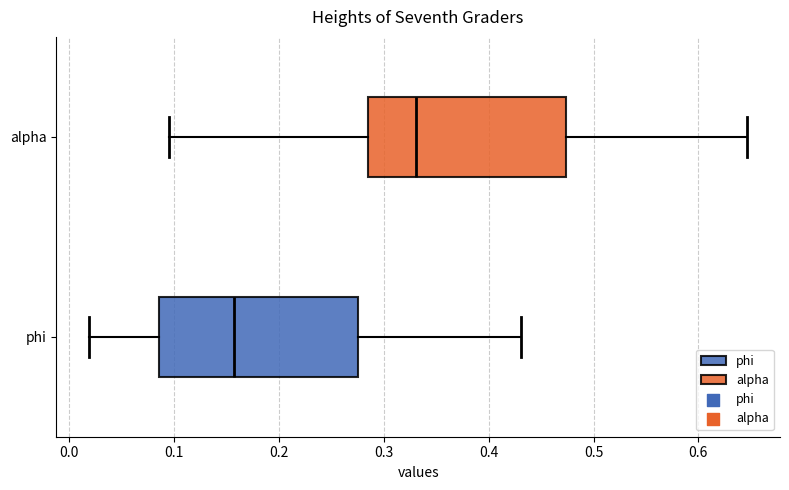

Where does the left whisker of the box for alpha end on the x-axis? The values are not printed on the chart, so give them approximately, as read against the axis.

0.10